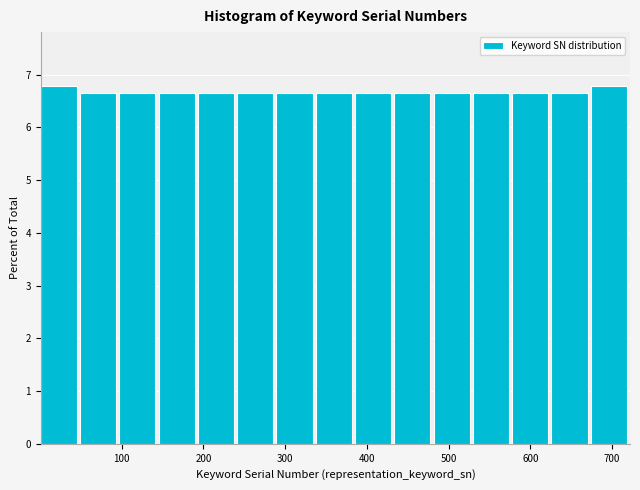

What is the height of the bar covering 630 to 670 on the x-axis? Neither the bar edges nor the heights are printed on the chart, so give them approximately, as read against the axes.

6.6